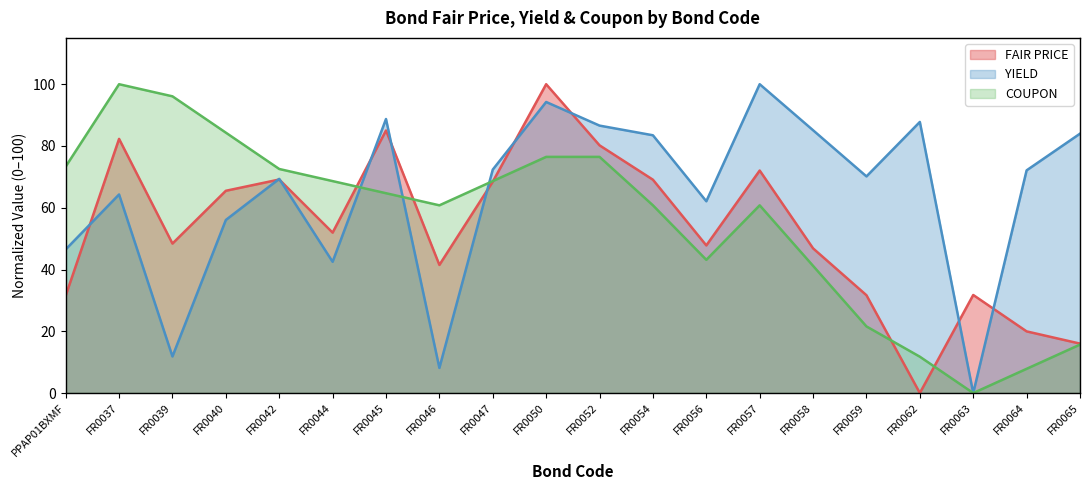

What is the difference between the YIELD values at FR0037 and FR0063?

64.3